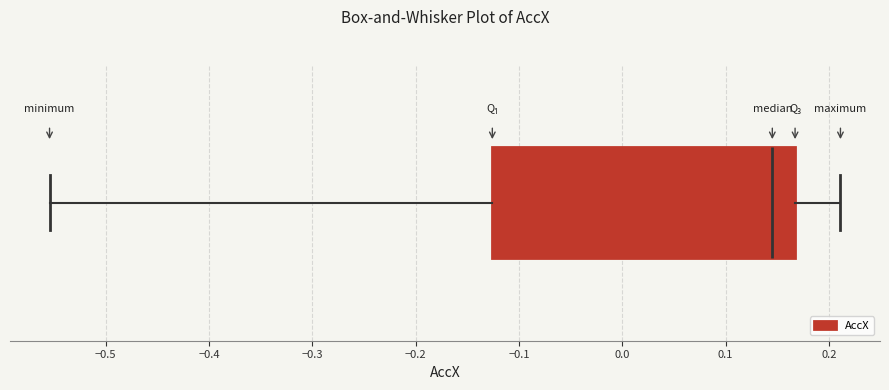

Read this box plot against the x-axis: the position of the median line, the range covered by the box, and the ends of both whiskers. The values are not printed on the chart, so give them approximately, as read against the axis.

median 0.15, box -0.13 to 0.17, whiskers -0.55 to 0.21